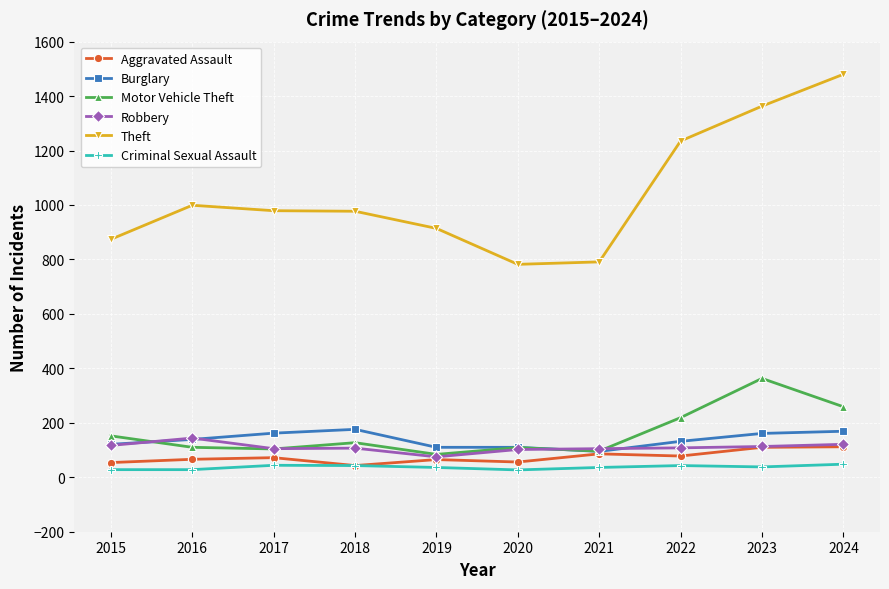

True or false: Criminal Sexual Assault and Burglary cross at least once.

False